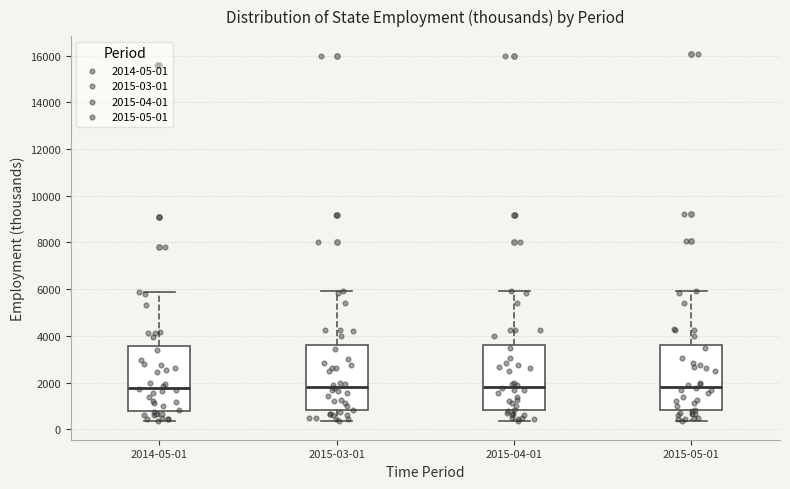

Reading left to right, transcribe this box plot: for each box, give where its median line is, the range the box spans, and where its two whiskers end, as read against the y-axis. The values are not printed on the chart, so give them approximately, as read against the axis.

2014-05-01: median 1800, box 800 to 3600, whiskers 400 to 5800
2015-03-01: median 1800, box 800 to 3600, whiskers 400 to 6000
2015-04-01: median 1800, box 800 to 3600, whiskers 400 to 6000
2015-05-01: median 1800, box 800 to 3600, whiskers 400 to 6000